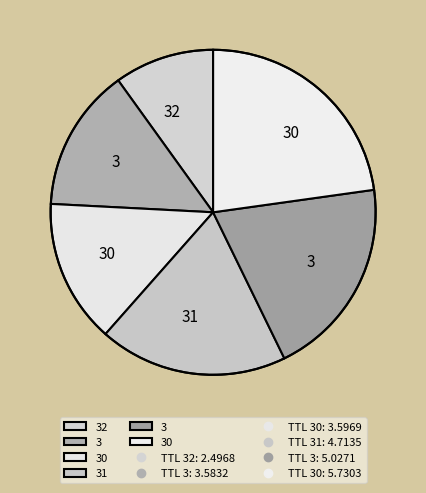

Rank the categories by value from highest to lowest.

30, 3, 31, 30, 3, 32